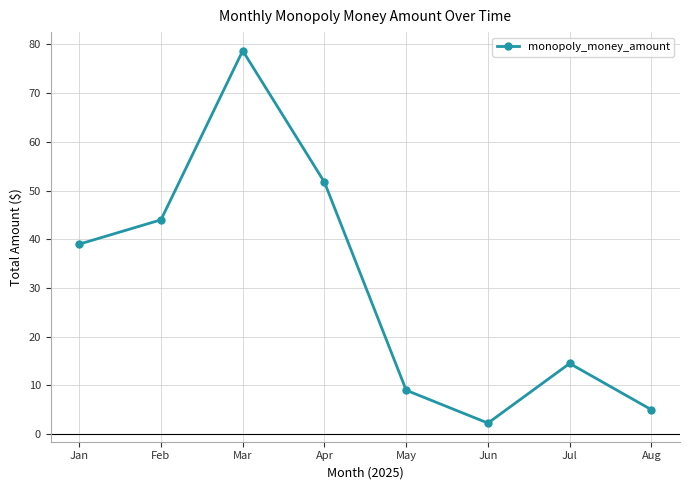

What is the greatest value displayed?

78.7